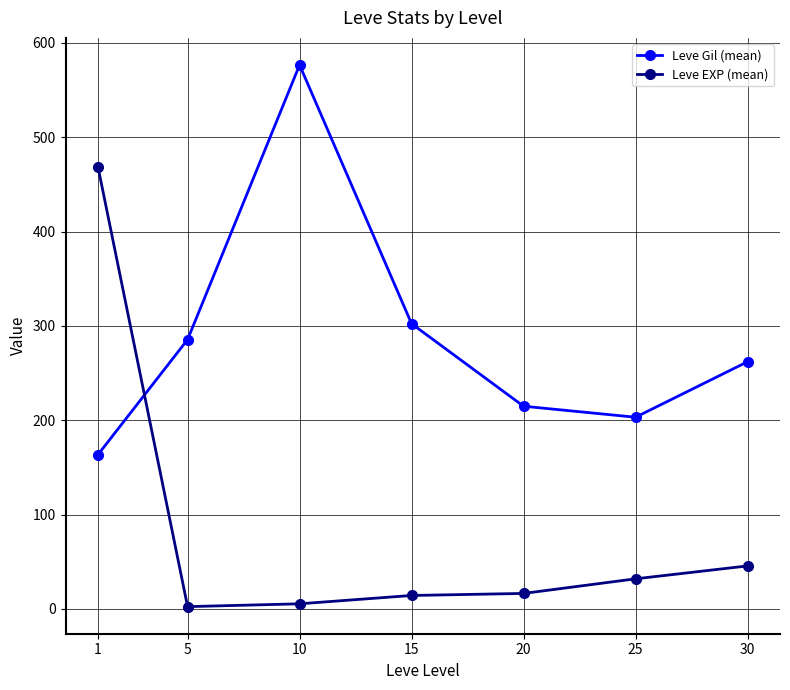

What is the spread (max minus min) of values at 25?

171.3